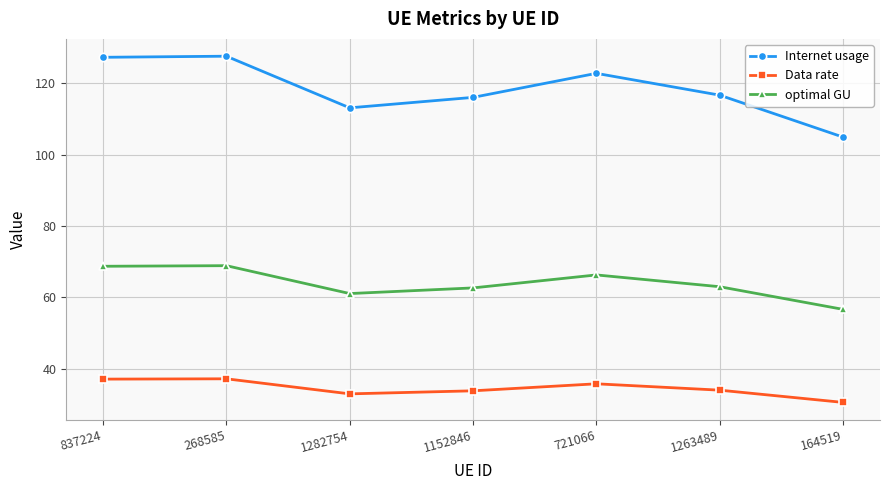

Which series has the largest total across all categories?

Internet usage